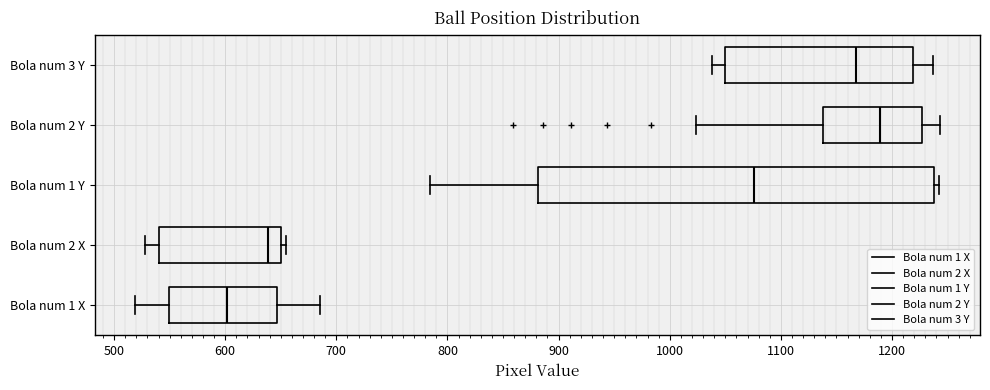

Reading bottom to top, read every box against the x-axis: the position of its median line, the range the box covers, and the ends of its whiskers. The values are not printed on the chart, so give them approximately, as read against the axis.

Bola num 1 X: median 600, box 550 to 650, whiskers 520 to 690
Bola num 2 X: median 640, box 540 to 650, whiskers 530 to 660
Bola num 1 Y: median 1080, box 880 to 1240, whiskers 780 to 1240 (just right of the box's right edge)
Bola num 2 Y: median 1190, box 1140 to 1230, whiskers 1020 to 1240
Bola num 3 Y: median 1170, box 1050 to 1220, whiskers 1040 to 1240